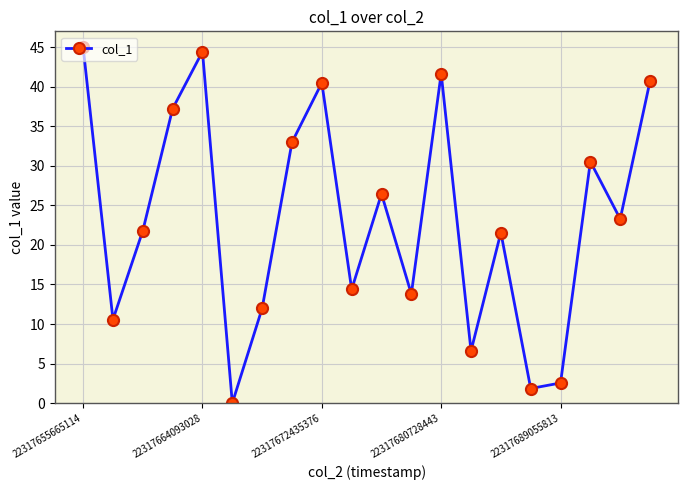

What is the greatest value displayed?

45.0